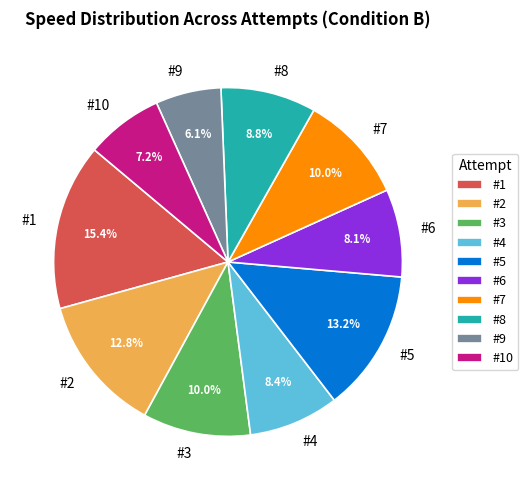

Which category has the smallest portion of the pie?

#9